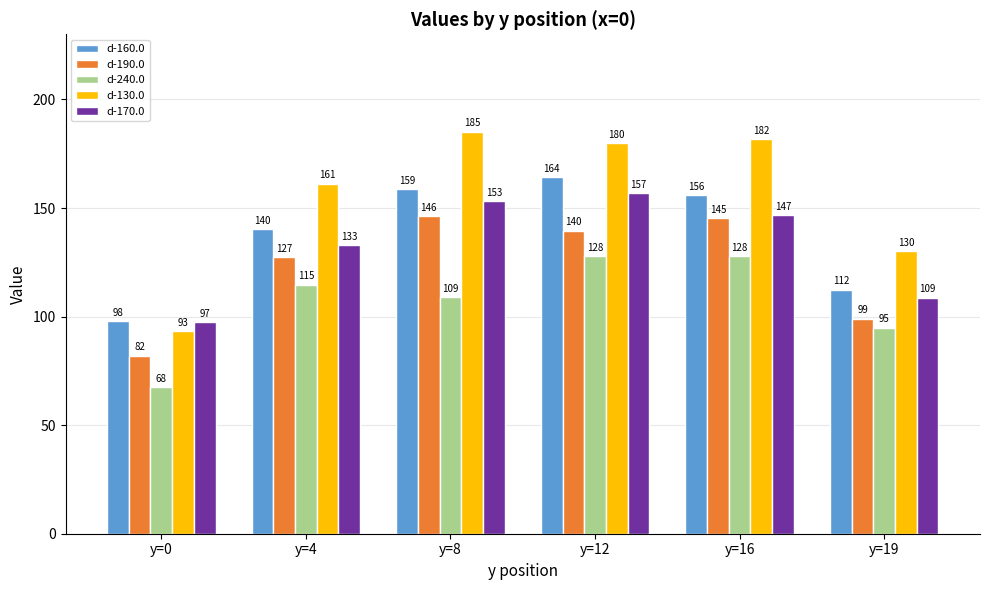

Where does the d-130.0 series first go above 179?

y=8